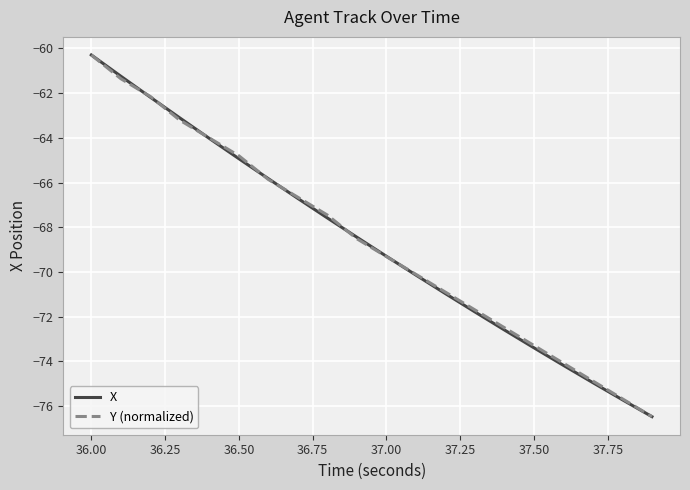

What are all the series names shown in the legend?

X, Y (normalized)